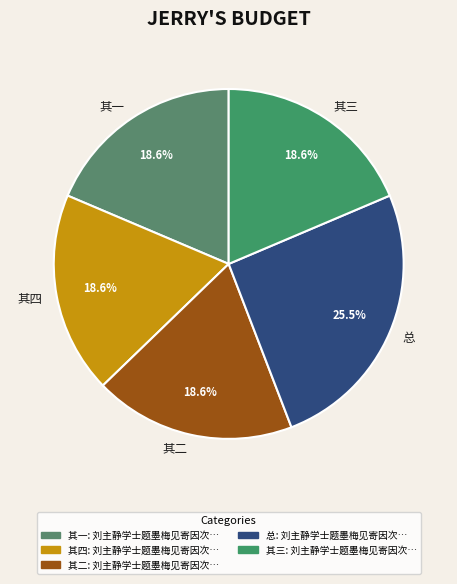

What portion of the pie excludes 总?

74.5%